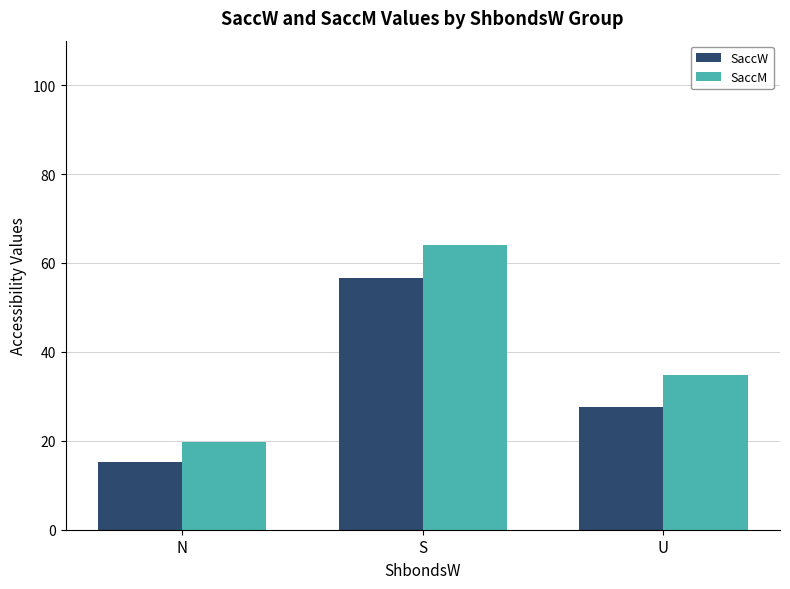

What is the label of the 2nd bar from the right?

S